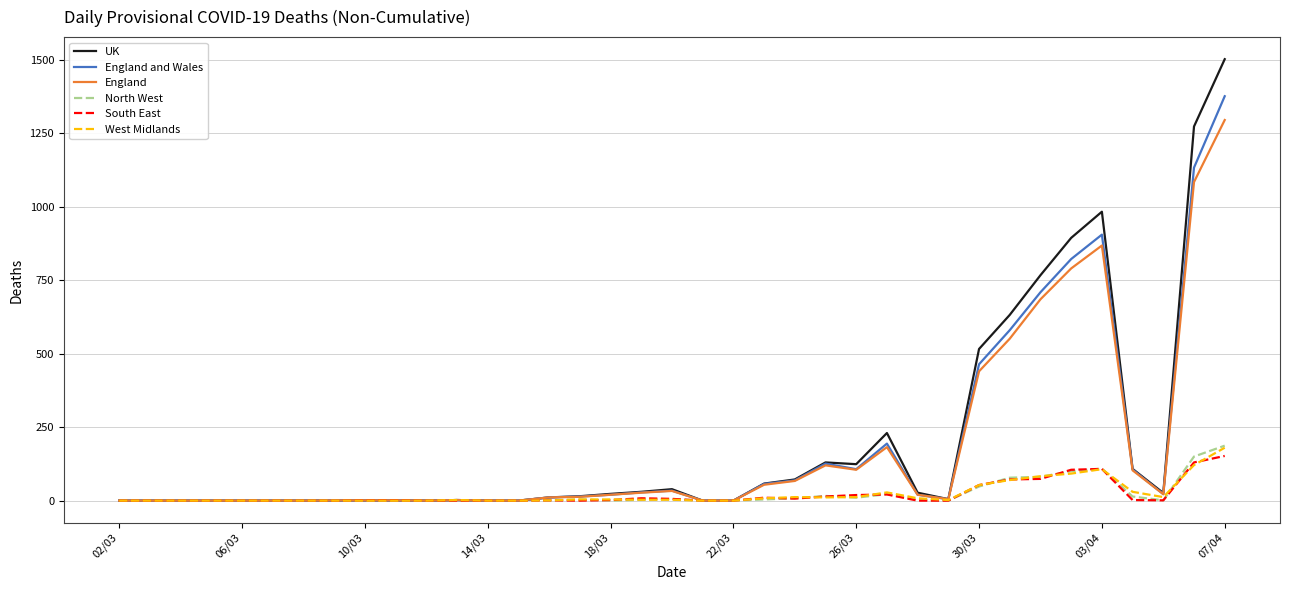

How many series are shown in this chart?

6